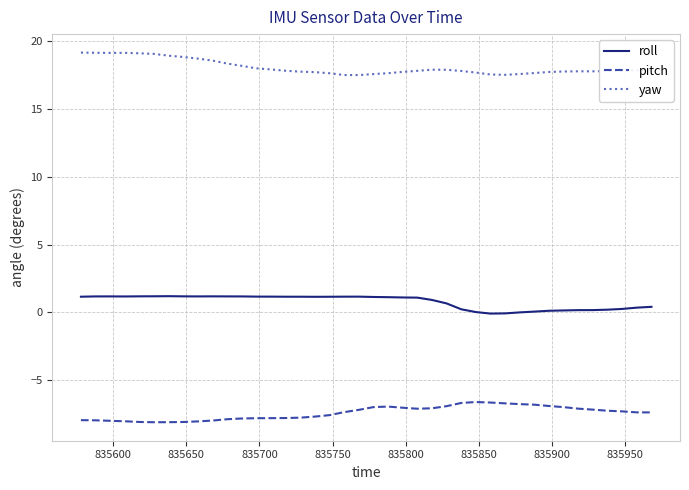

Which series has the largest total across all categories?

yaw